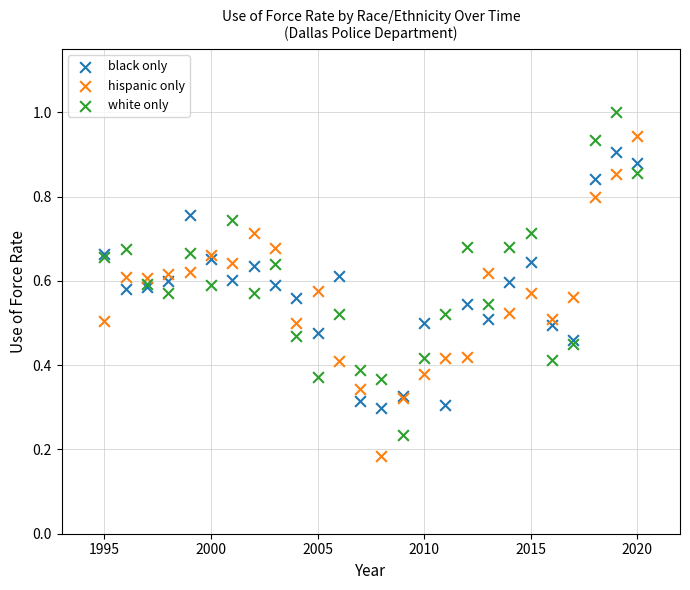

Which series reaches the minimum Y coordinate?

hispanic only